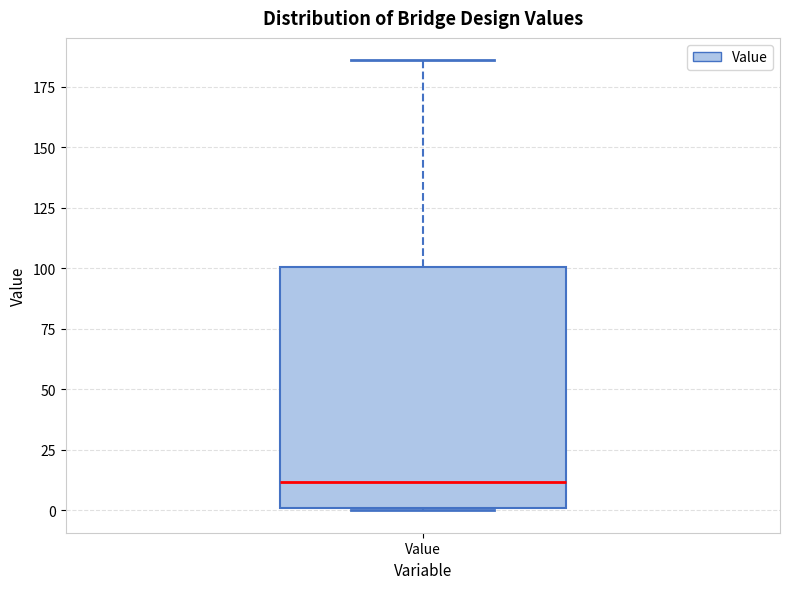

Transcribe this box plot: give where the median line is, the range the box spans, and where the two whiskers end, as read against the y-axis. The values are not printed on the chart, so give them approximately, as read against the axis.

median 10, box 0 to 100, whiskers 0 to 185